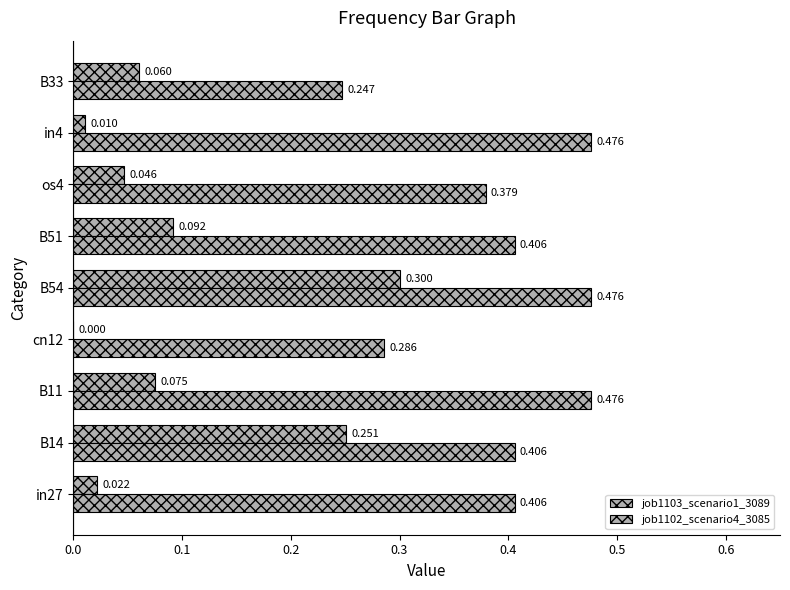

What is the average value of the job1103_scenario1_3089 series?

0.1